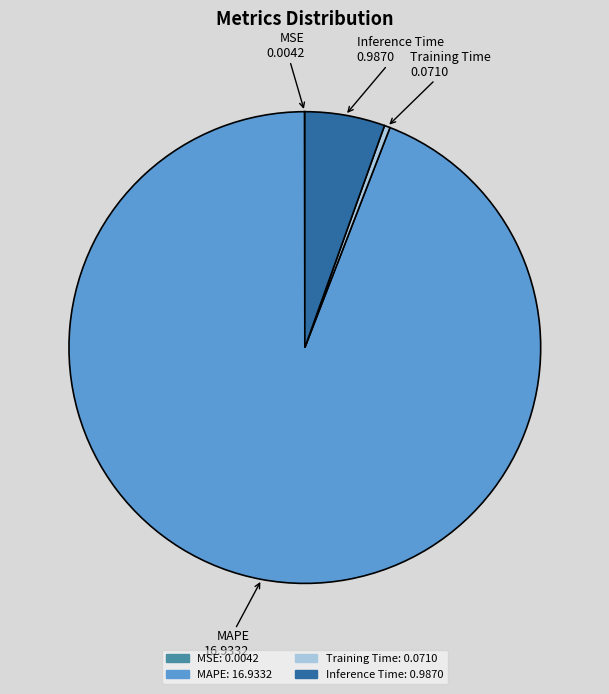

Is it true that MAPE is 99% of the pie?

False